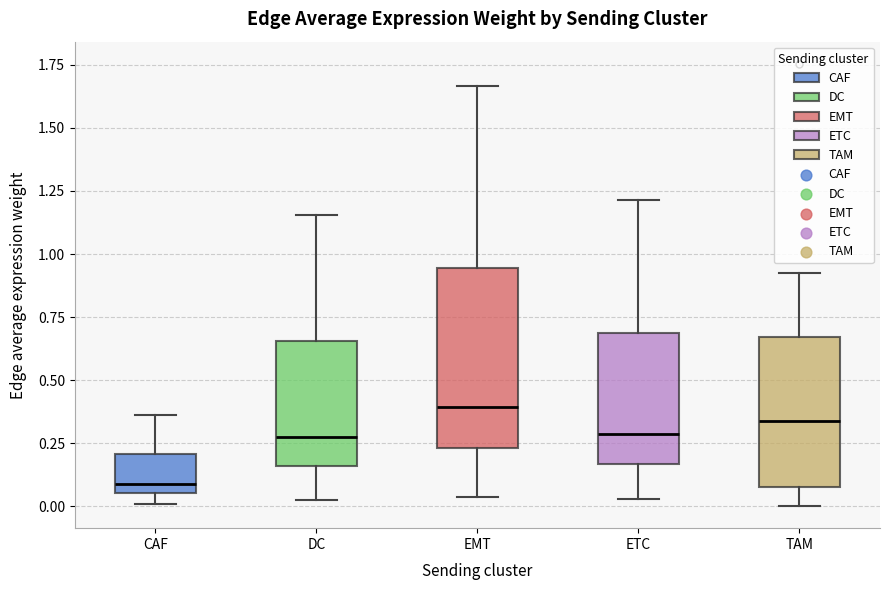

Reading left to right, transcribe this box plot: for each box, give where its median line is, the range the box spans, and where its two whiskers end, as read against the y-axis. The values are not printed on the chart, so give them approximately, as read against the axis.

CAF: median 0.10, box 0.05 to 0.20, whiskers 0.00 to 0.35
DC: median 0.25, box 0.15 to 0.65, whiskers 0.05 to 1.15
EMT: median 0.40, box 0.25 to 0.95, whiskers 0.05 to 1.65
ETC: median 0.30, box 0.15 to 0.70, whiskers 0.05 to 1.20
TAM: median 0.35, box 0.05 to 0.65, whiskers 0.00 to 0.95